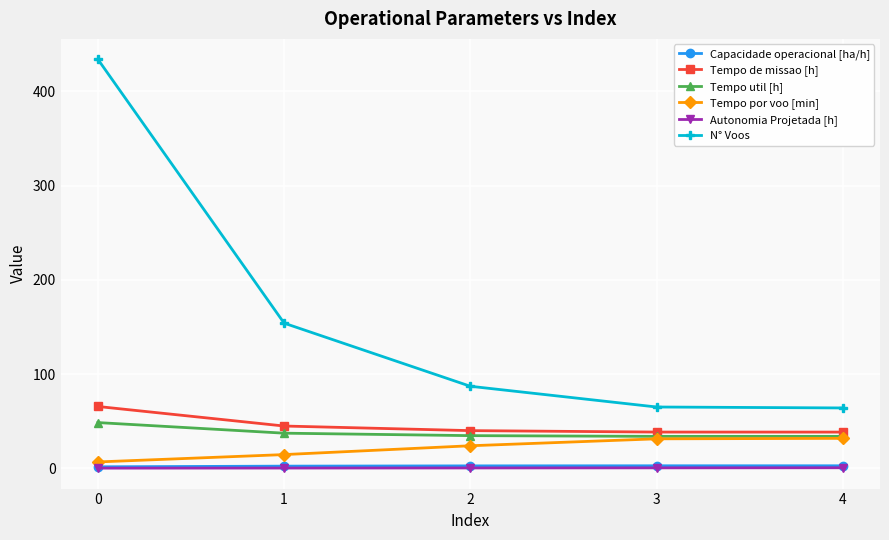

True or false: N° Voos has more than 0 points higher than both neighbors.

False